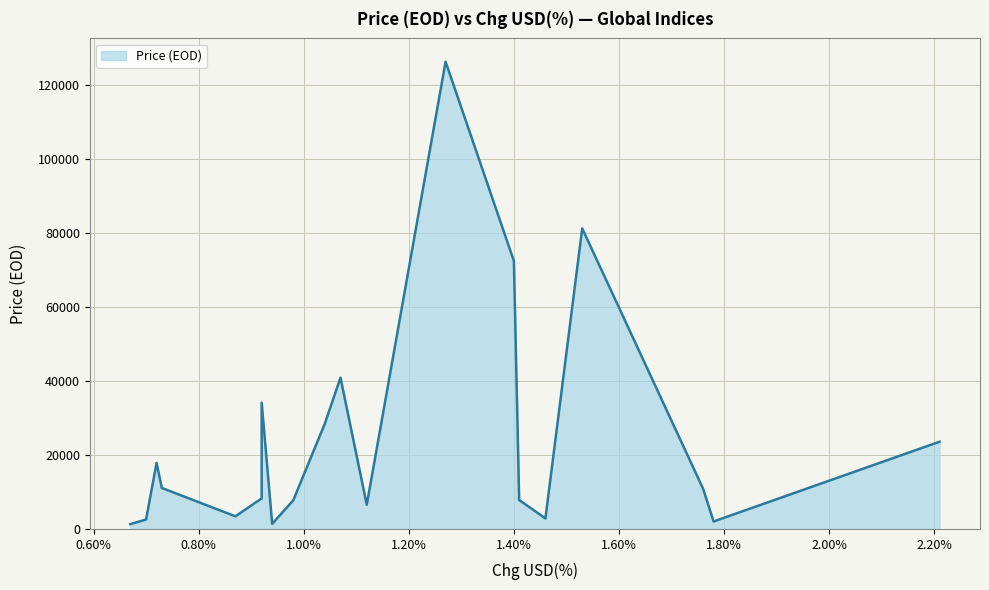

Rank the categories by value from highest to lowest.

7, 3, 6, 9, 14, 10, 0, 17, 16, 2, 13, 5, 11, 8, 15, 4, 18, 1, 12, 19